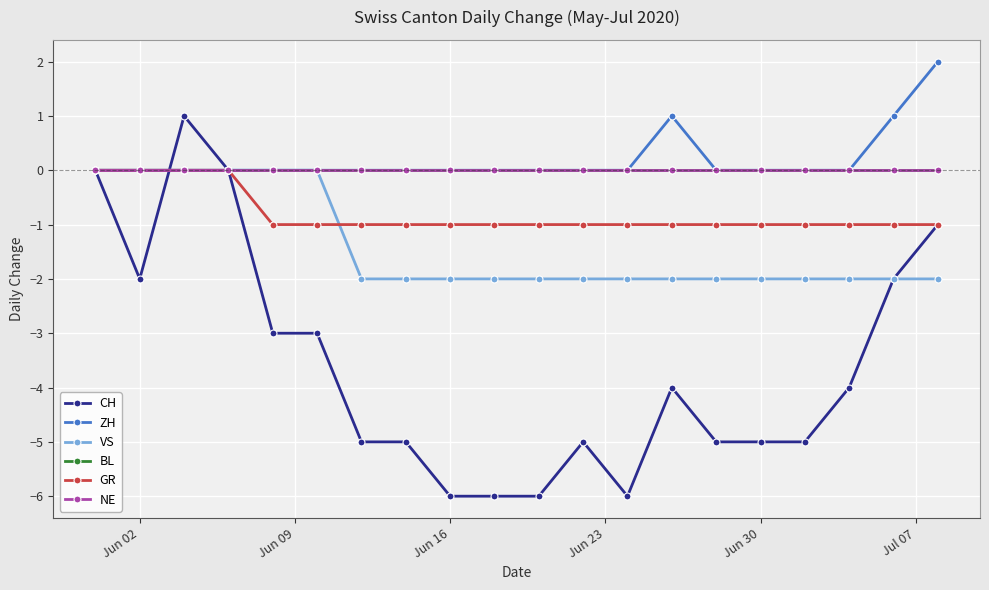

Is this an area chart (filled region under the line)?

No